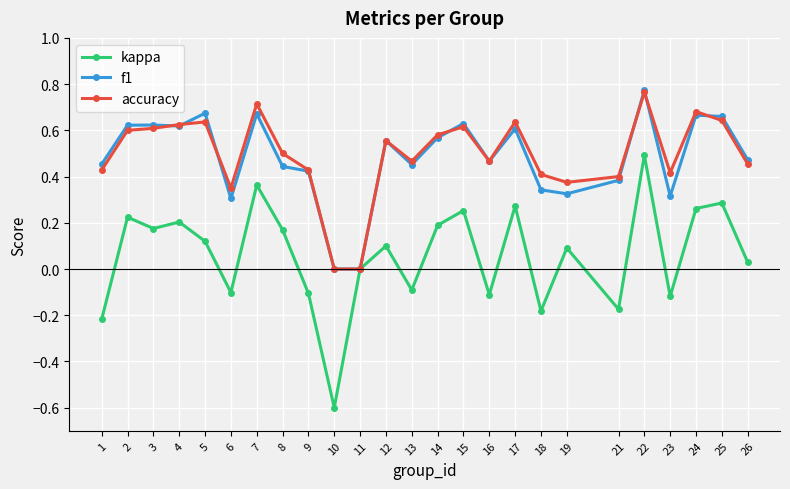

How many categories are shown in the chart?

25